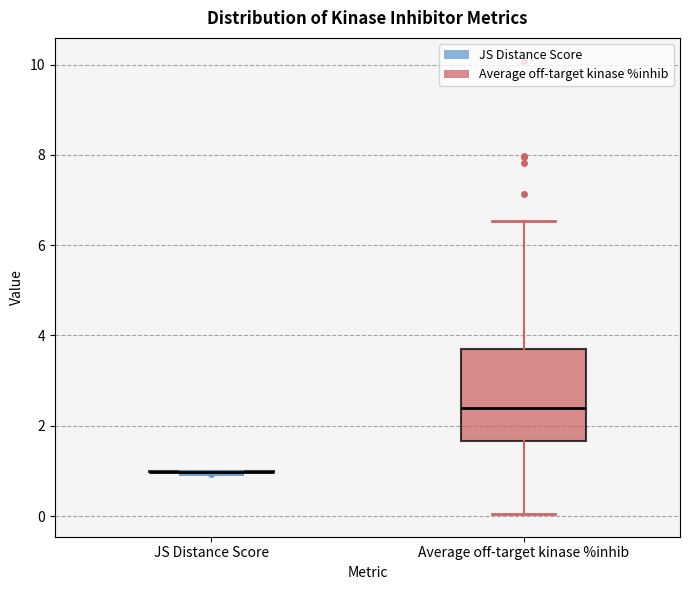

Reading left to right, read every box against the y-axis: the position of its median line, the range the box covers, and the ends of its whiskers. The values are not printed on the chart, so give them approximately, as read against the axis.

JS Distance Score: box collapsed to a line at 1.0, whiskers 1.0 to 1.0
Average off-target kinase %inhib: median 2.4, box 1.6 to 3.6, whiskers 0.0 to 6.6